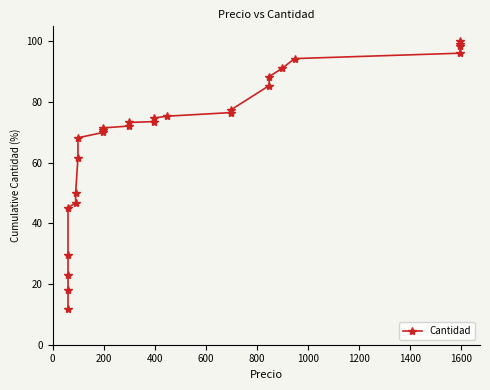

What is the difference between the maximum and second lowest values?

81.9